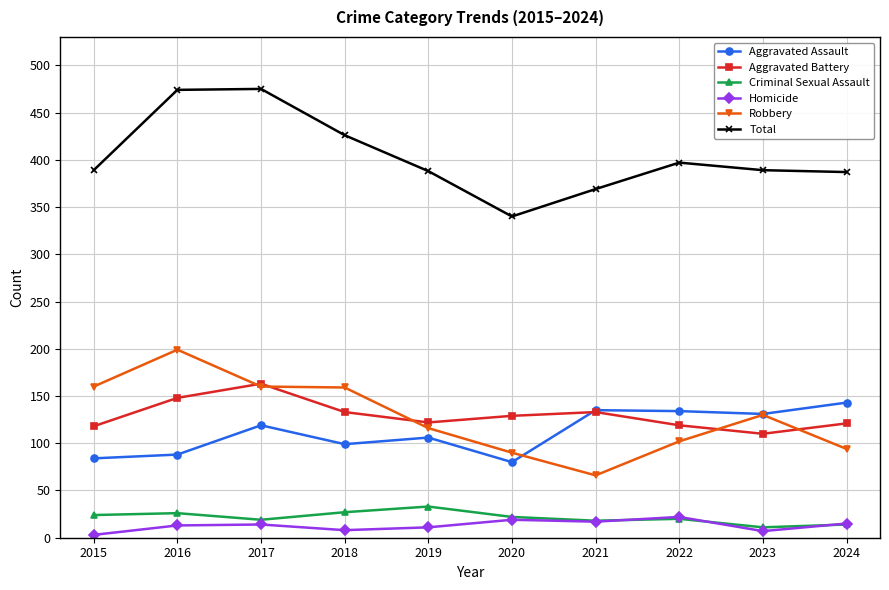

True or false: Criminal Sexual Assault has a value of 26 at 2016.

True